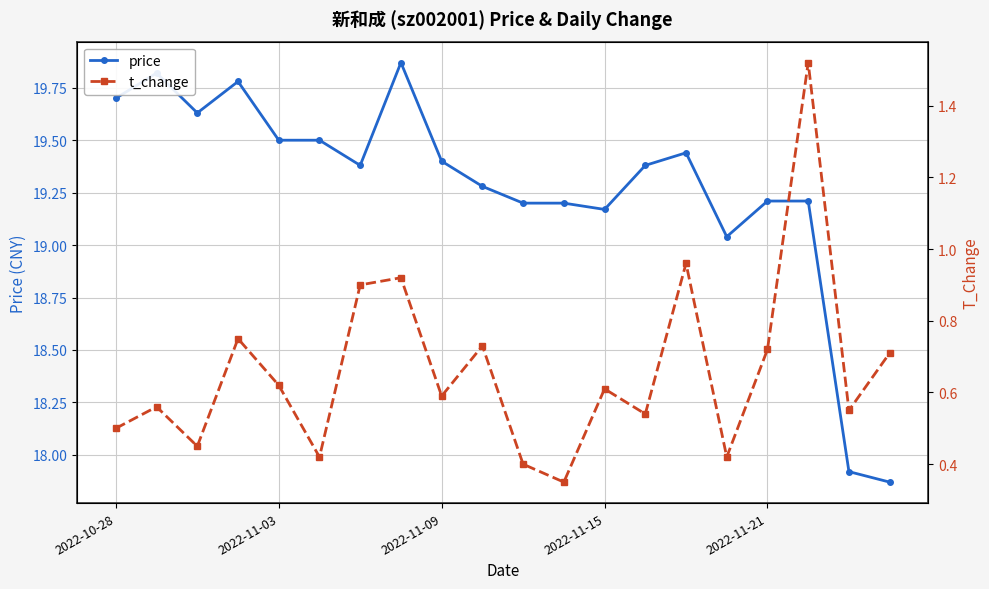

Reading left to right, list all the values displayed in this chart.

price: 19.7	19.8	19.6	19.8	19.5	19.5	19.4	19.9	19.4	19.3	19.2	19.2	19.2	19.4	19.4	19.0	19.2	19.2	17.9	17.9
t_change: 0.5	0.6	0.5	0.8	0.6	0.4	0.9	0.9	0.6	0.7	0.4	0.3	0.6	0.5	1.0	0.4	0.7	1.5	0.6	0.7